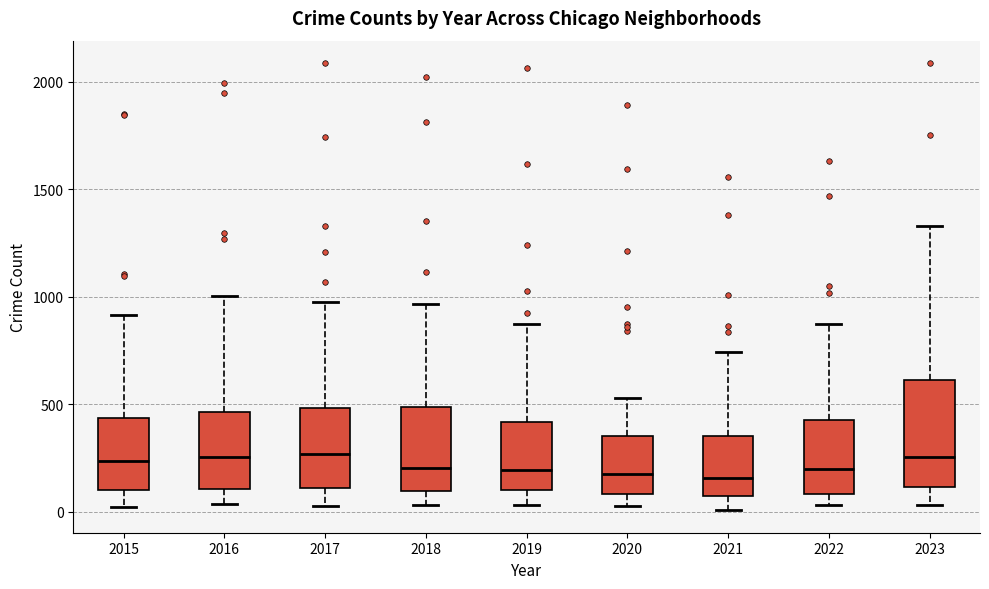

Where does the lower whisker of the box at x = 2023 end on the y-axis? The values are not printed on the chart, so give them approximately, as read against the axis.

50